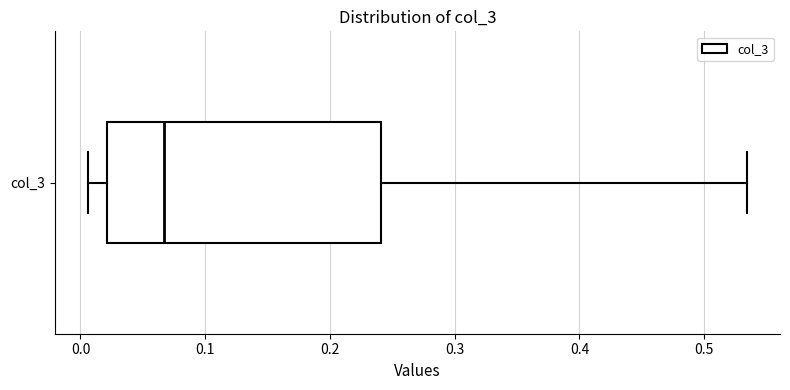

Read this box plot against the x-axis: the position of the median line, the range covered by the box, and the ends of both whiskers. The values are not printed on the chart, so give them approximately, as read against the axis.

median 0.07, box 0.02 to 0.24, whiskers 0.01 to 0.53